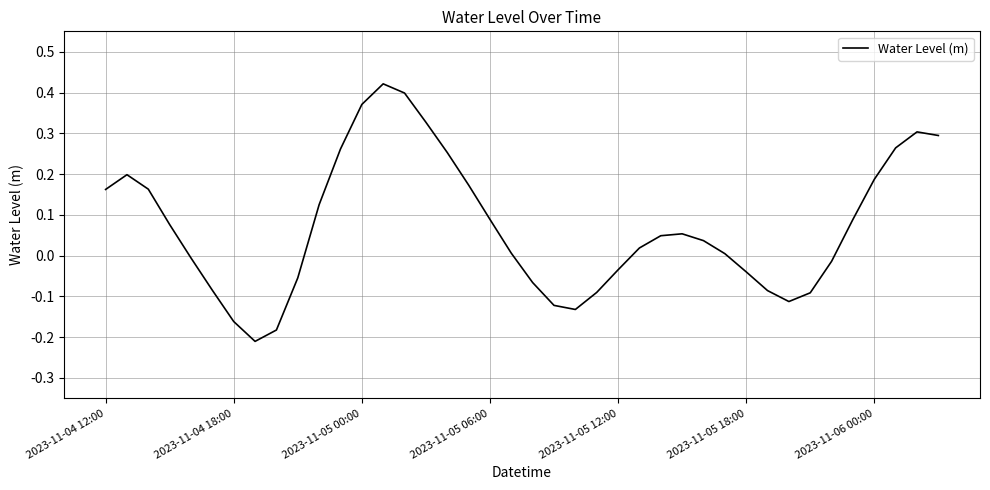

How many values are below zero?

16